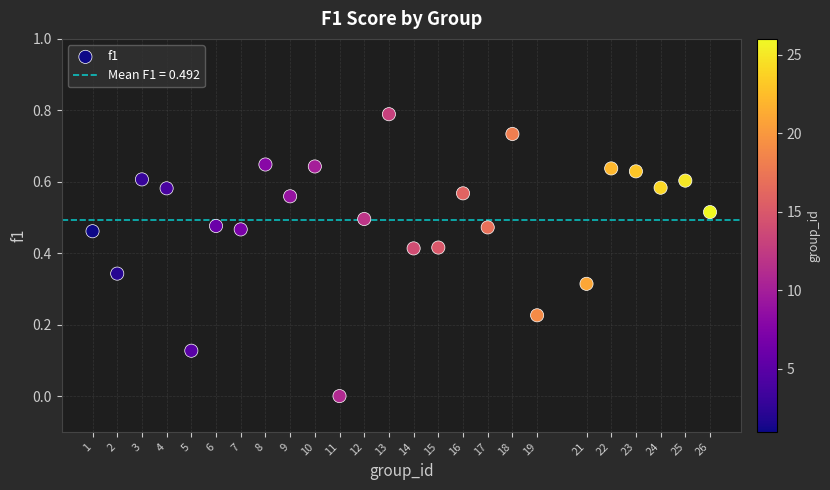

What is the range of Y values (max minus min)?

0.8